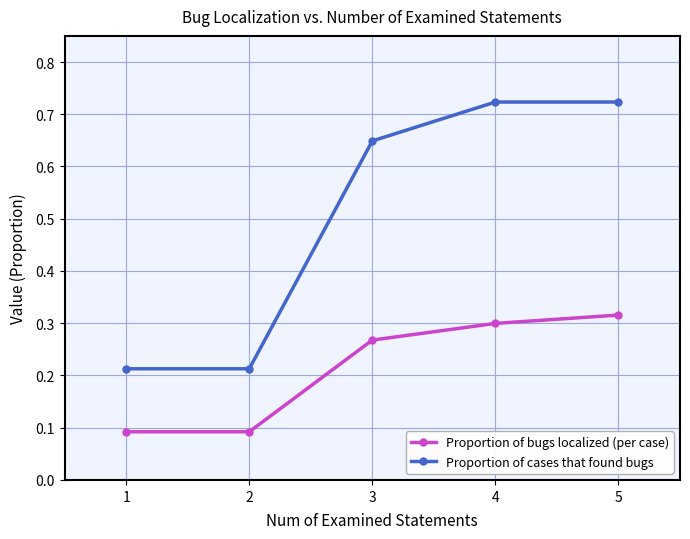

Is it true that Proportion of bugs localized (per case) equals 0.1 at 3?

False